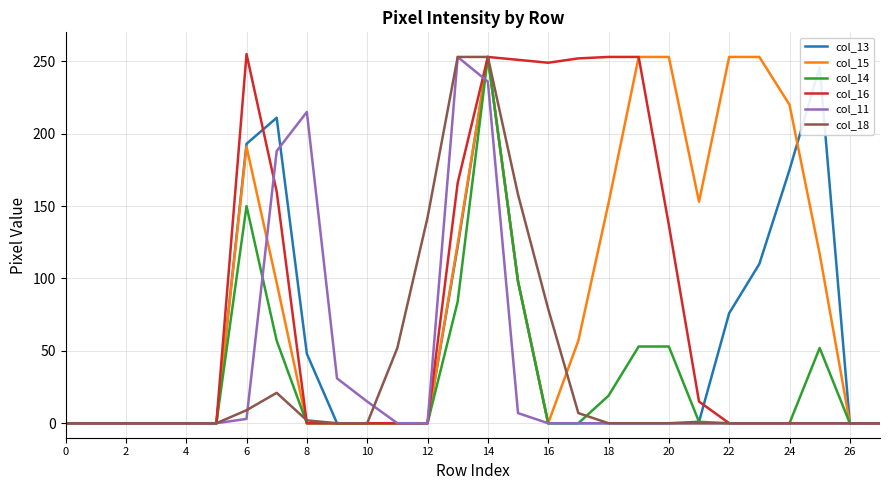

What is the maximum value shown in the chart?

255